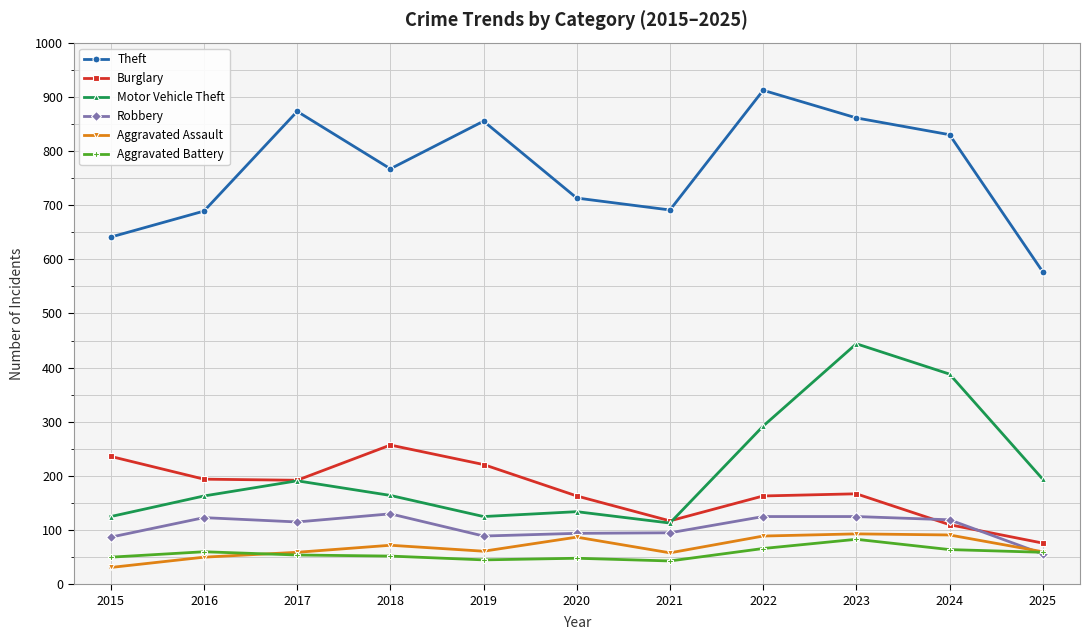

Which category has the lowest value in the Motor Vehicle Theft series?

2021